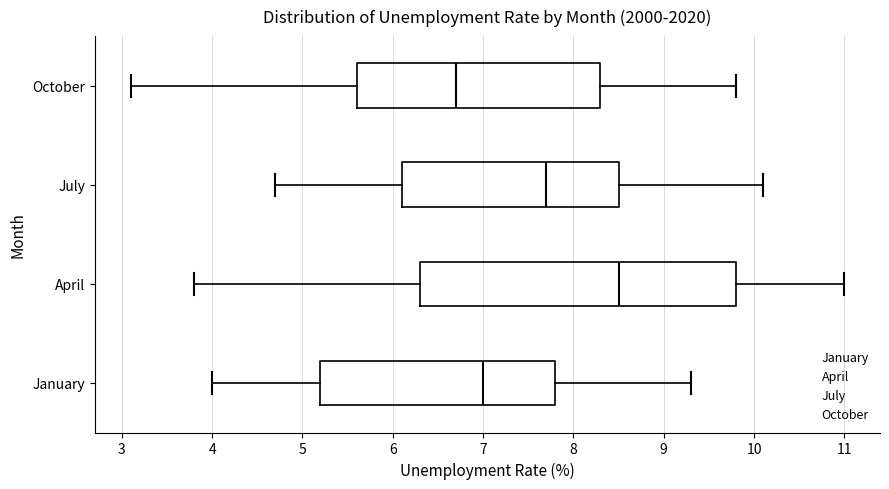

Reading bottom to top, read every box against the x-axis: the position of its median line, the range the box covers, and the ends of its whiskers. The values are not printed on the chart, so give them approximately, as read against the axis.

January: median 7.0, box 5.2 to 7.8, whiskers 4.0 to 9.3
April: median 8.5, box 6.3 to 9.8, whiskers 3.8 to 11.0
July: median 7.7, box 6.1 to 8.5, whiskers 4.7 to 10.1
October: median 6.7, box 5.6 to 8.3, whiskers 3.1 to 9.8